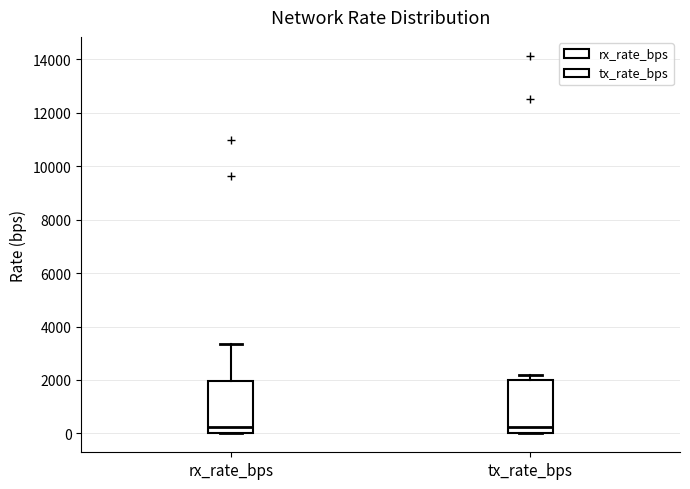

Reading left to right, read every box against the y-axis: the position of its median line, the range the box covers, and the ends of its whiskers. The values are not printed on the chart, so give them approximately, as read against the axis.

rx_rate_bps: median 200, box 0 to 2000, whiskers 0 to 3400
tx_rate_bps: median 200, box 0 to 2000, whiskers 0 to 2200